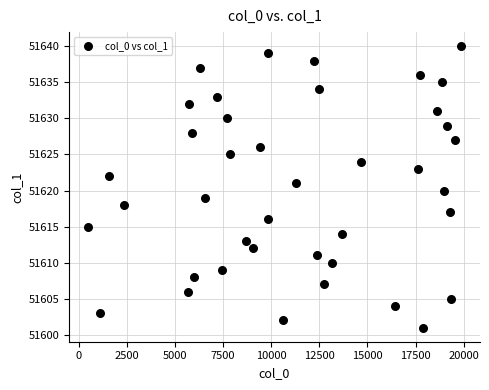

What is the range of X values (max minus min)?

19405